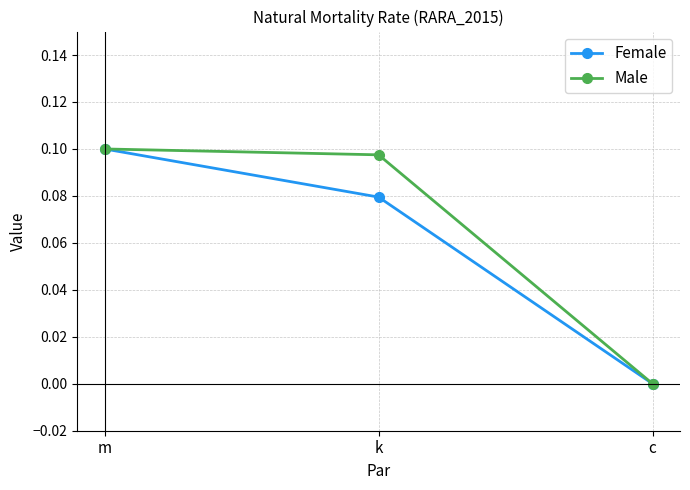

How many positive values does the Female series have?

2